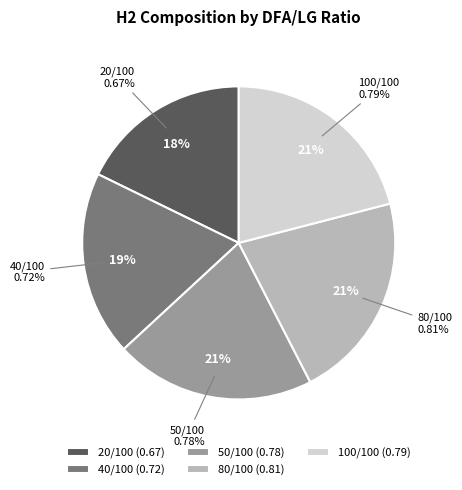

What is the change in value from 20/100 to 80/100?

+0.1